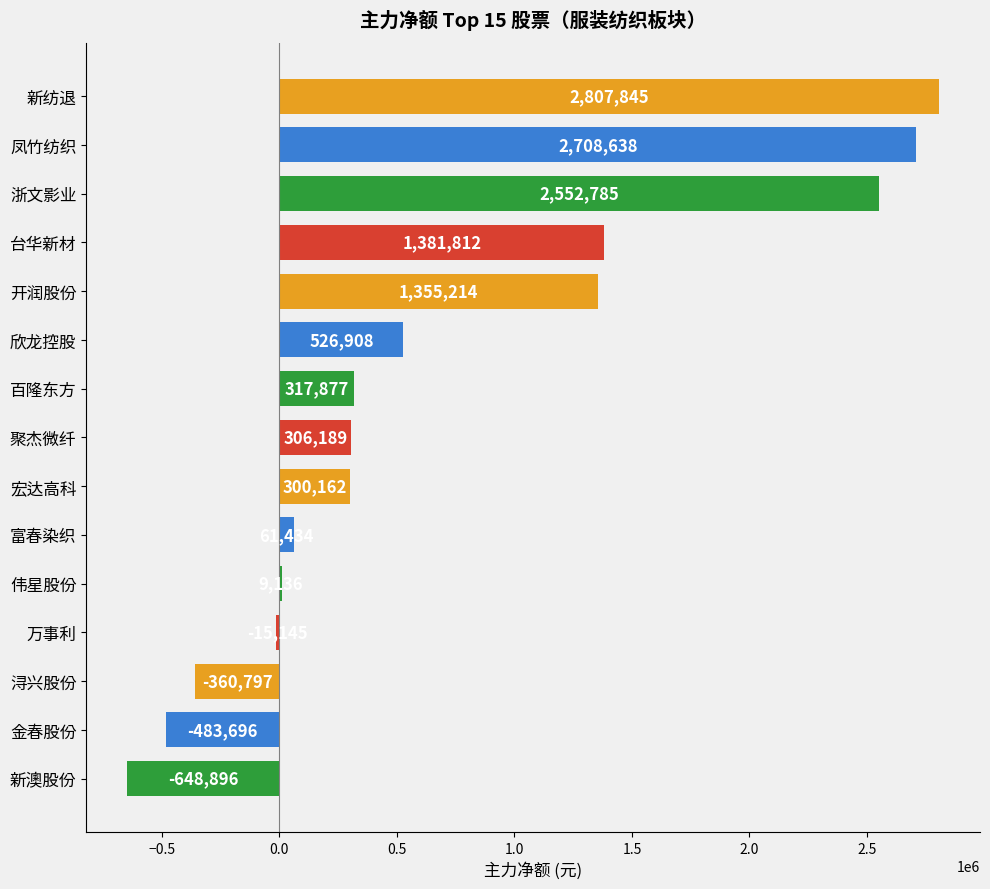

How many positive values are there?

11